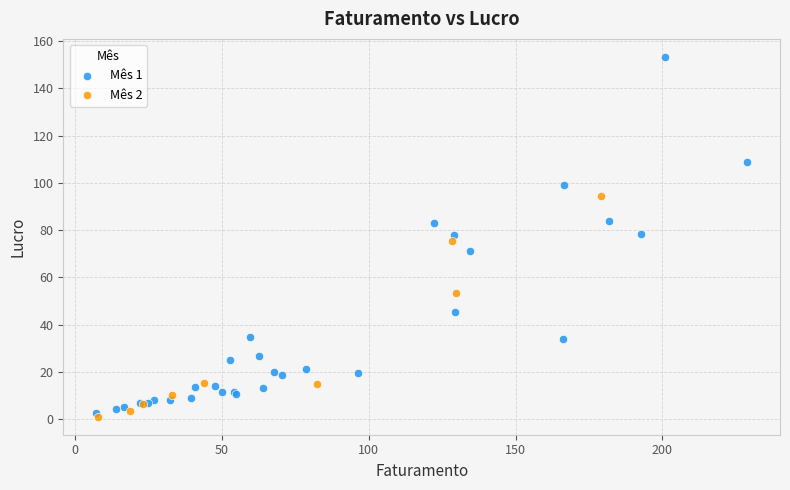

Which series contains the highest Y value?

Mês 1